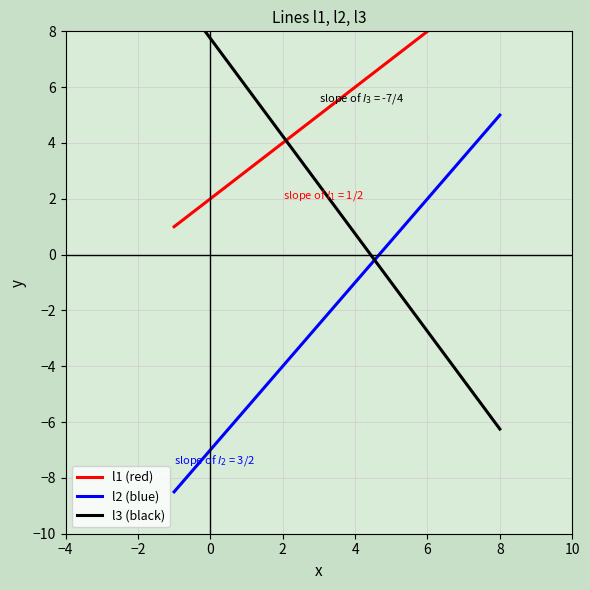

True or false: l3 (black) has more than 1 interior local peaks.

False